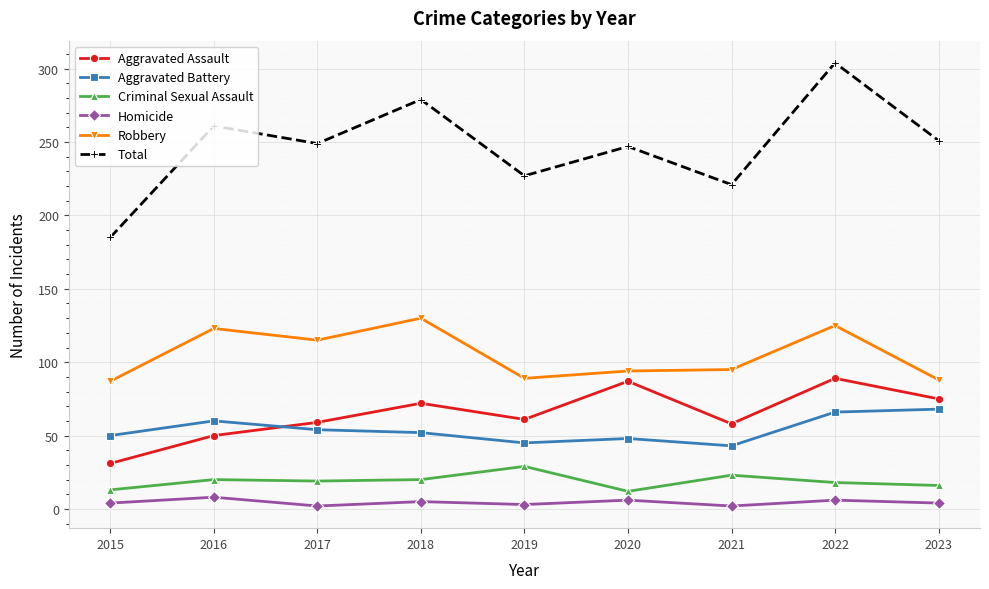

The Criminal Sexual Assault series shows 12 at 2021. True or false?

False